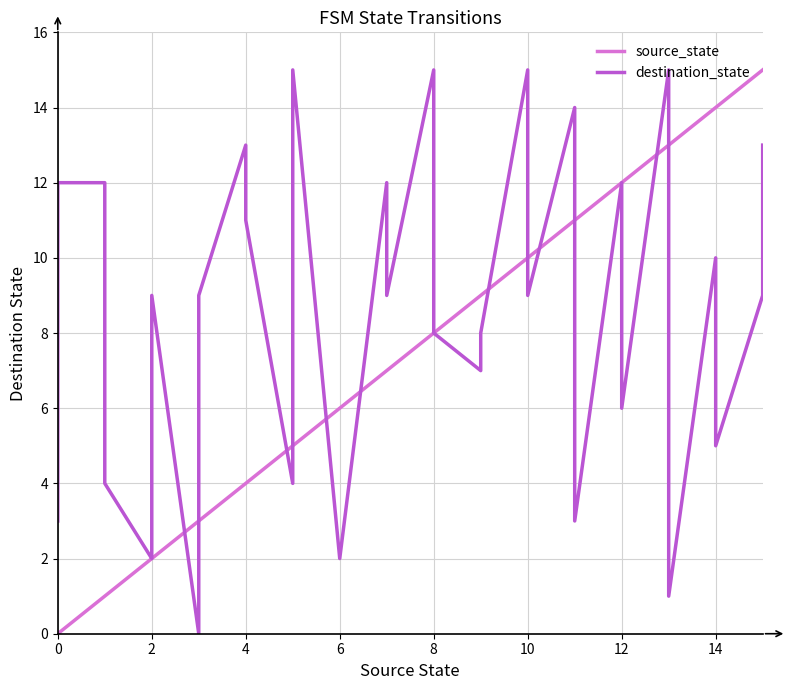

How many values in the source_state series are below 8?

16